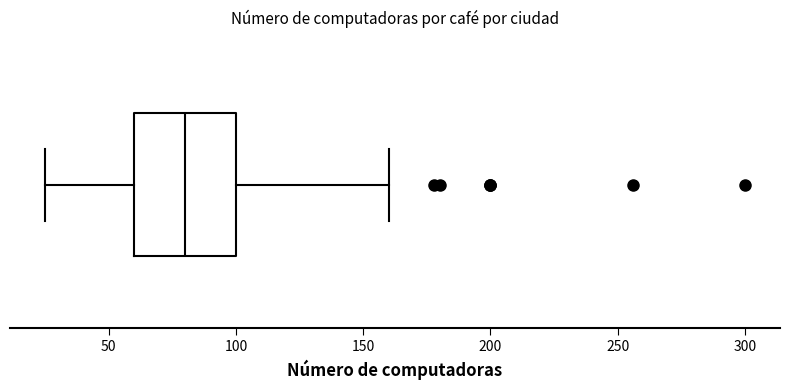

Transcribe this box plot: give where the median line is, the range the box spans, and where the two whiskers end, as read against the x-axis. The values are not printed on the chart, so give them approximately, as read against the axis.

median 80, box 60 to 100, whiskers 25 to 160